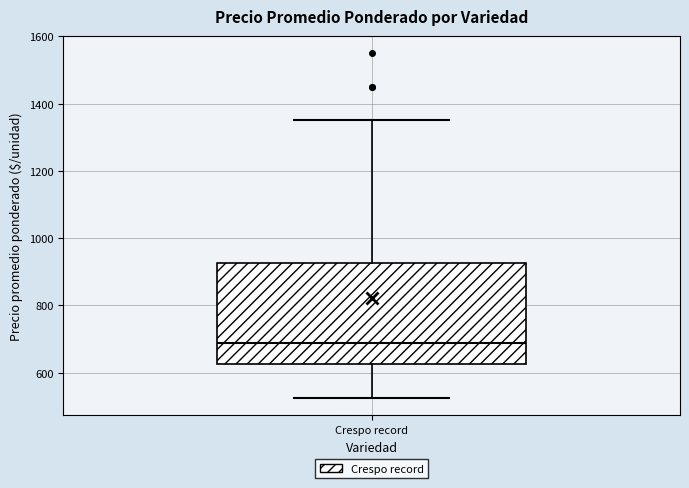

Read this box plot against the y-axis: the position of the median line, the range covered by the box, and the ends of both whiskers. The values are not printed on the chart, so give them approximately, as read against the axis.

median 680, box 620 to 920, whiskers 520 to 1360